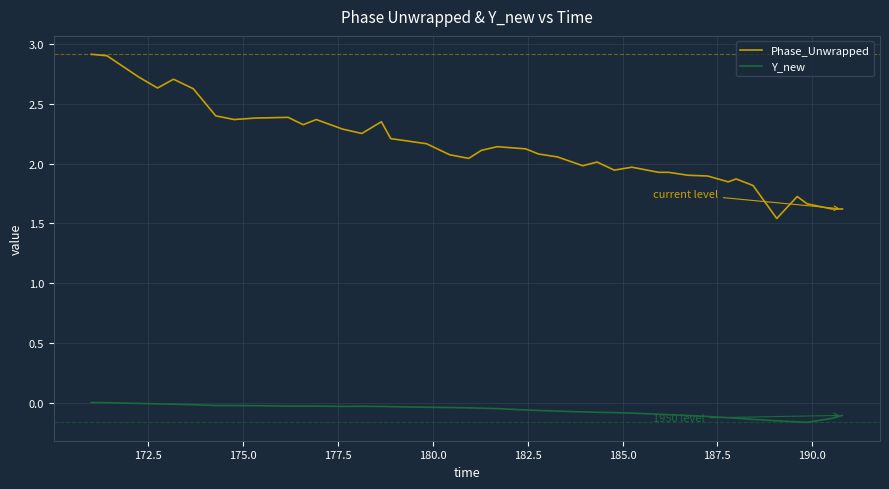

True or false: Phase_Unwrapped and Y_new intersect in this chart.

False